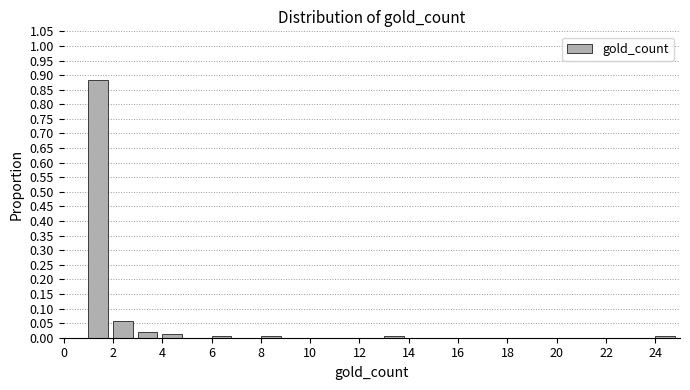

Reading left to right, transcribe this chart: for each bar, give the range it covers on the x-axis and its height. The values are not printed on the chart, so give them approximately, as read against the axis.

1 to 2: 0.880
2 to 3: 0.060
3 to 4: 0.020
4 to 5: 0.015
5 to 6: 0
6 to 7: 0.005
7 to 8: 0
8 to 9: 0.005
9 to 10: 0
10 to 11: 0
11 to 12: 0
12 to 13: 0
13 to 14: 0.005
14 to 15: 0
15 to 16: 0
16 to 17: 0
17 to 18: 0
18 to 19: 0
19 to 20: 0
20 to 21: 0
21 to 22: 0
22 to 23: 0
23 to 24: 0
24 to 25: 0.005